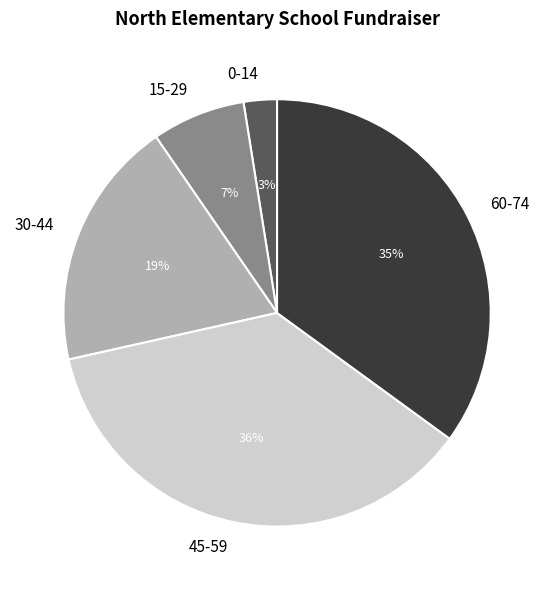

Is it true that 30-44 is 27% of the pie?

False